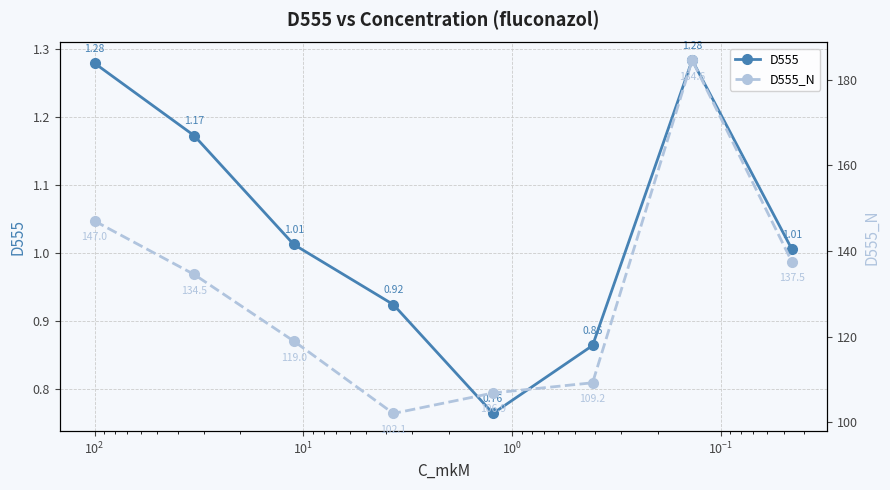

What is the minimum value for D555_N?

102.1